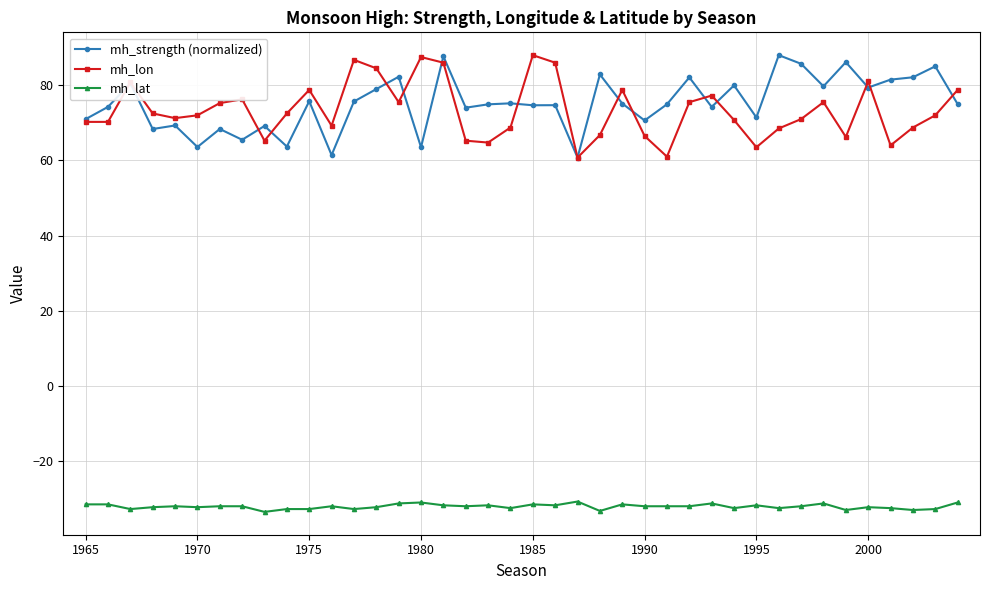

True or false: mh_lat and mh_lon cross at least once.

False